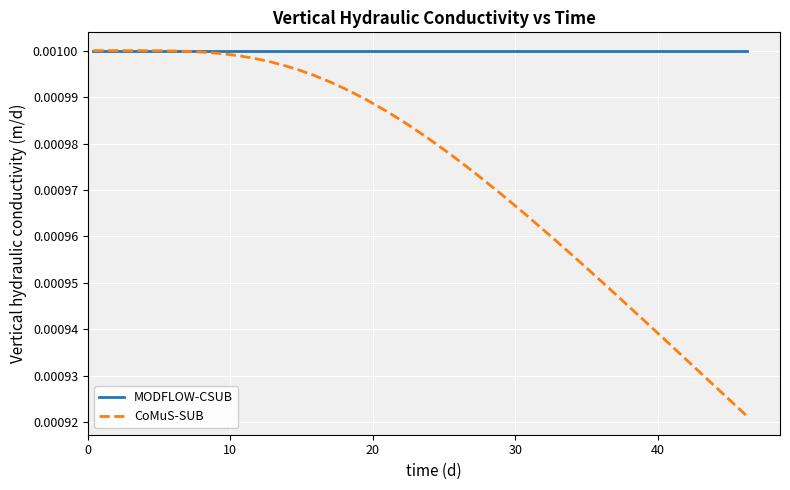

Rank the series by their average value, from lowest to highest.

CoMuS-SUB, MODFLOW-CSUB